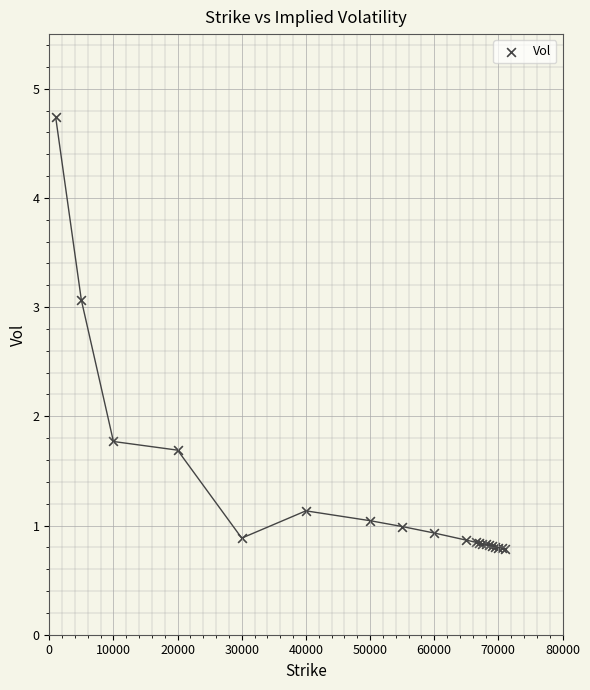

What Y value in the scatter plot is closest to 2?

1.8